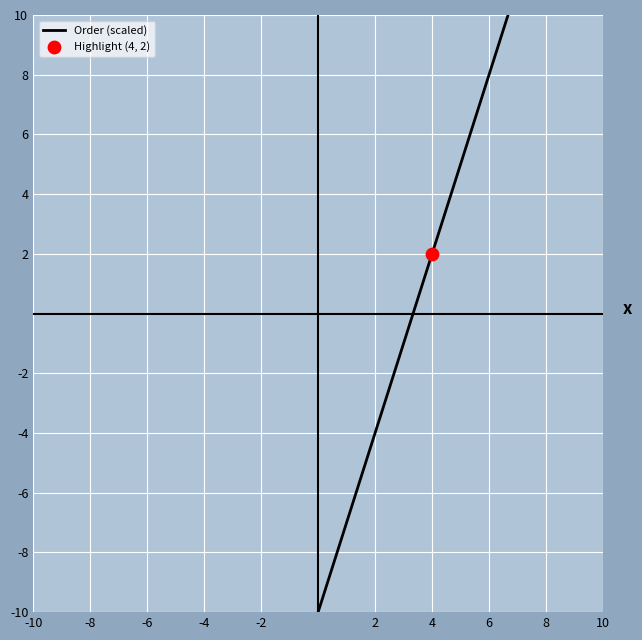

Which series contains the lowest Y value?

Order